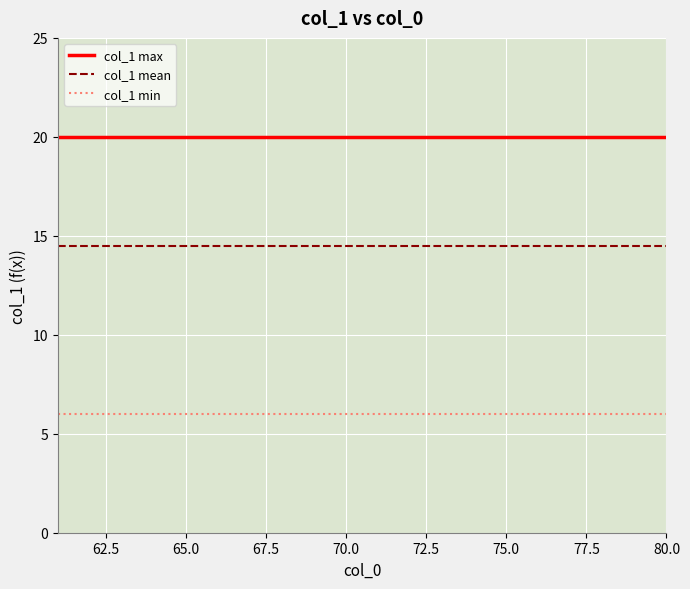

What is the minimum value for col_1 min?

6.0